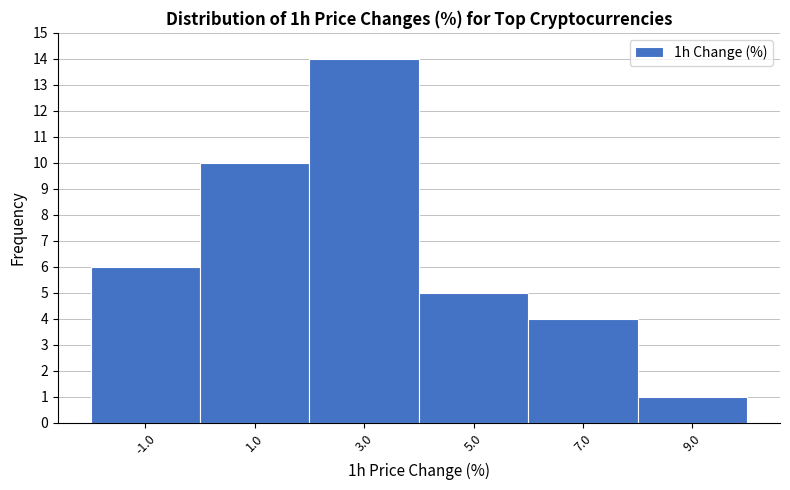

Reading left to right, transcribe this chart: for each bar, give the range it covers on the x-axis and its height. The values are not printed on the chart, so give them approximately, as read against the axis.

-2 to 0: 6
0 to 2: 10
2 to 4: 14
4 to 6: 5
6 to 8: 4
8 to 10: 1